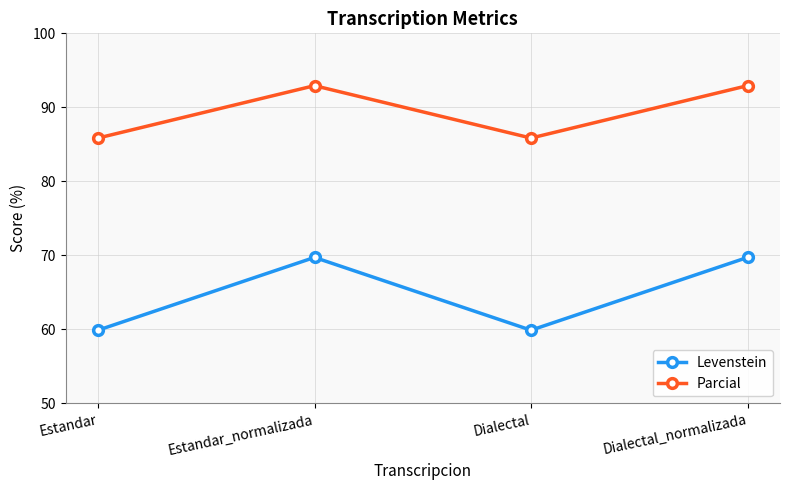

How many data points in Parcial are above 92?

2